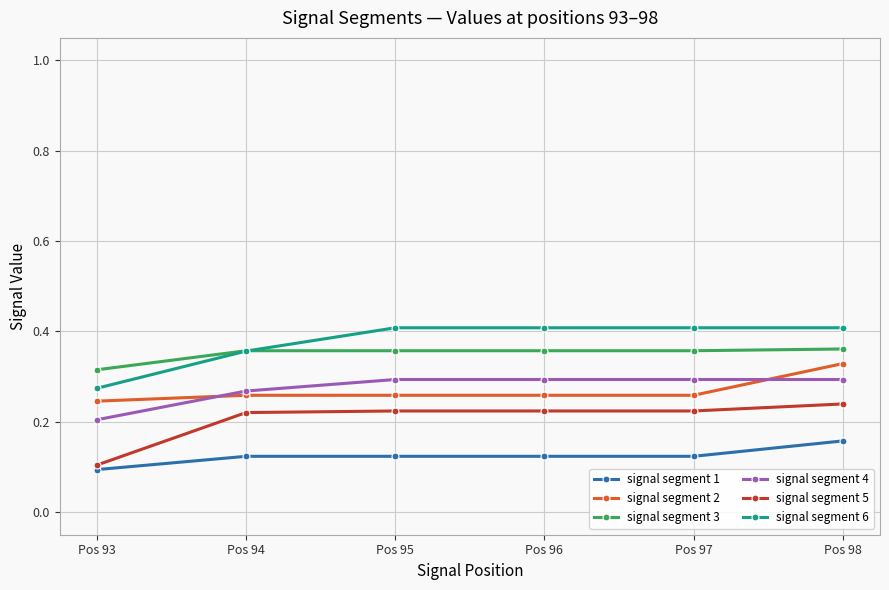

What is the total value across all series at Pos 98?

1.8